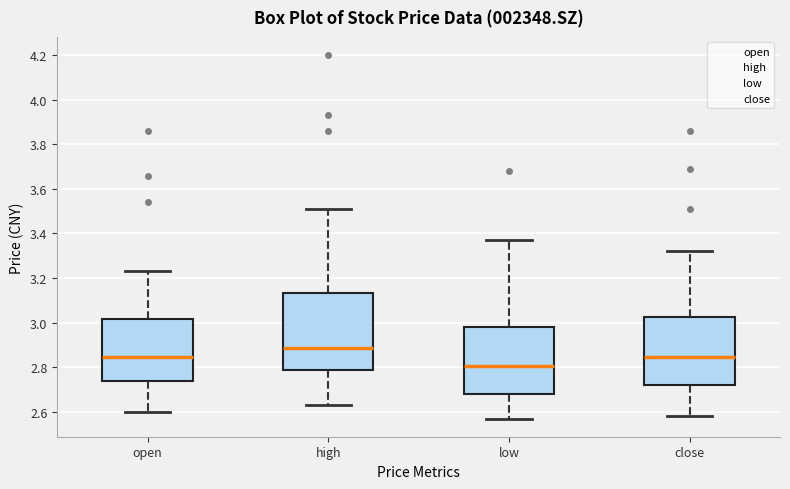

Which box's median line is the highest?

high